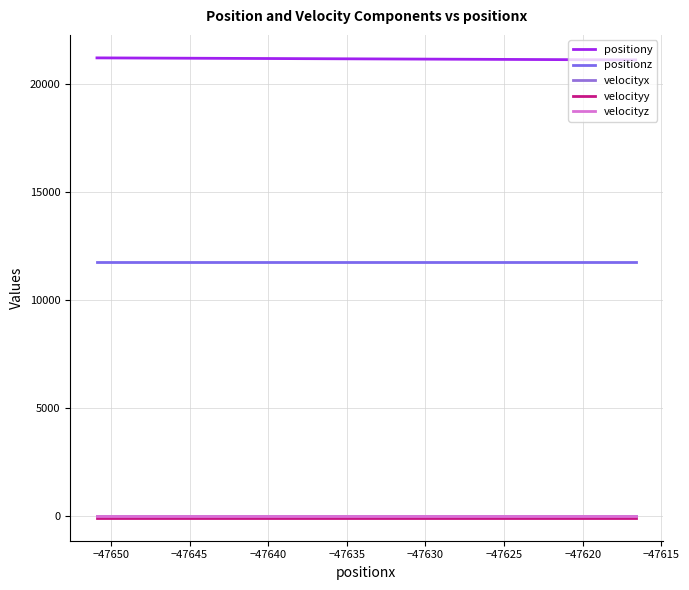

Is this an area chart (filled region under the line)?

No